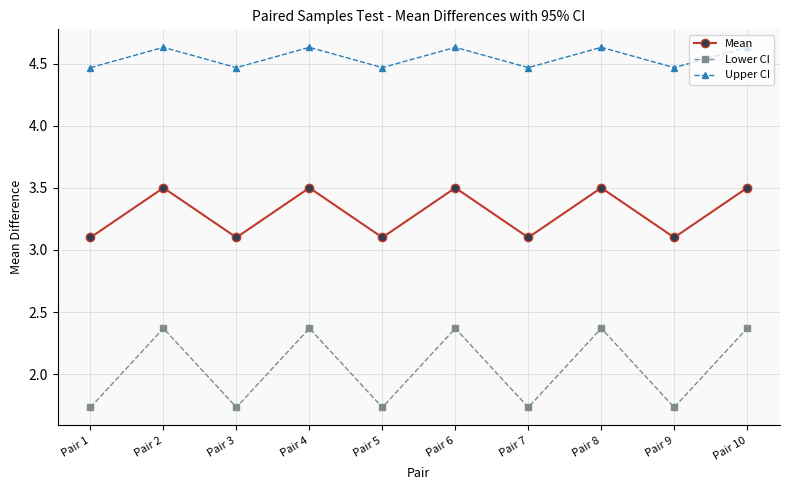

How many lines are shown in the chart?

3